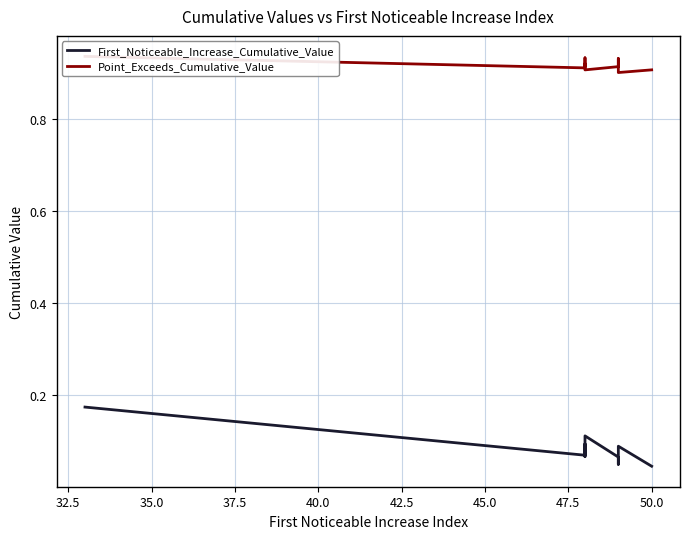

At which category does Point_Exceeds_Cumulative_Value reach its first local peak?

35.0